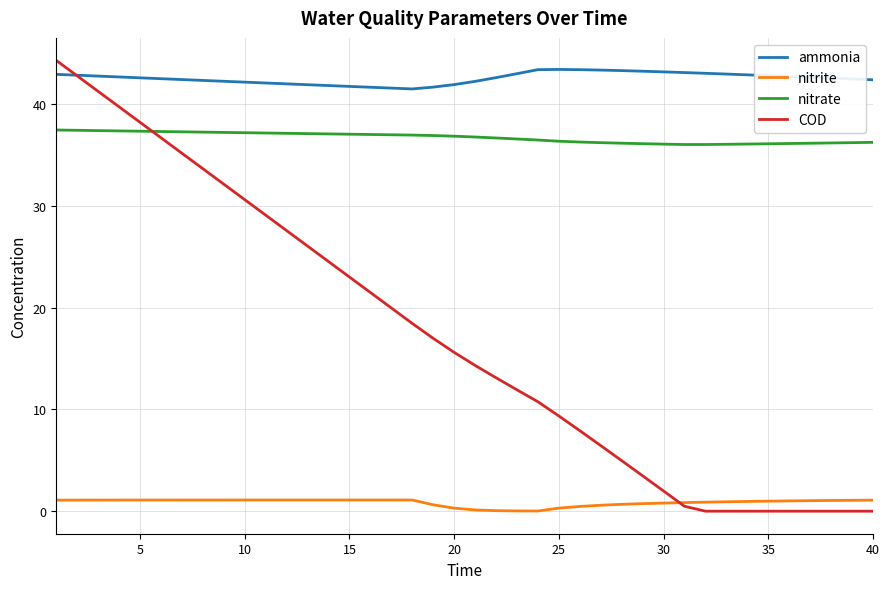

Which series ends up on top after the final intersection of COD and nitrate?

nitrate